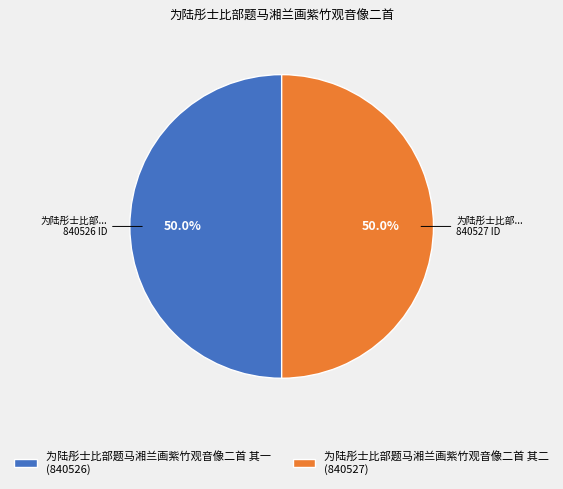

The 为陆彤士比部题马湘兰画紫竹观音像二首 其一 slice represents 50% of the pie. True or false?

True